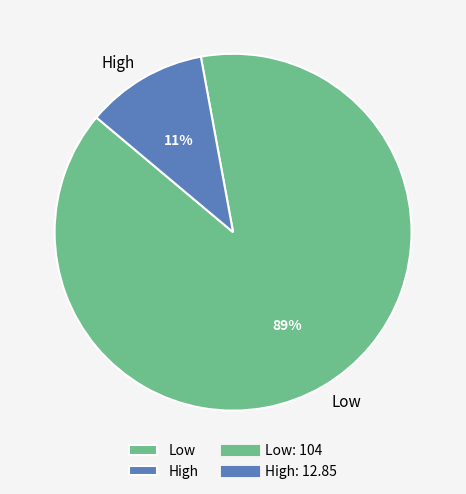

Is the sum of High and Low greater than half?

Yes